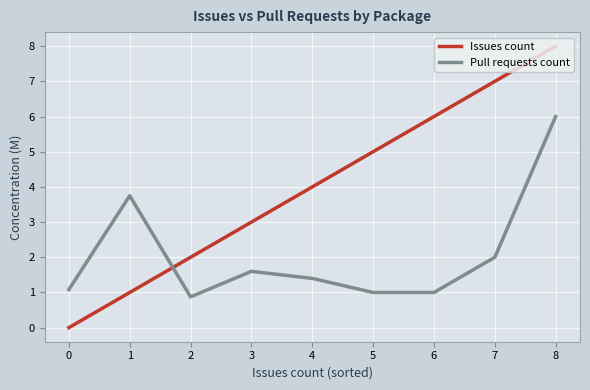

How many values in the Issues count series are below 4?

4